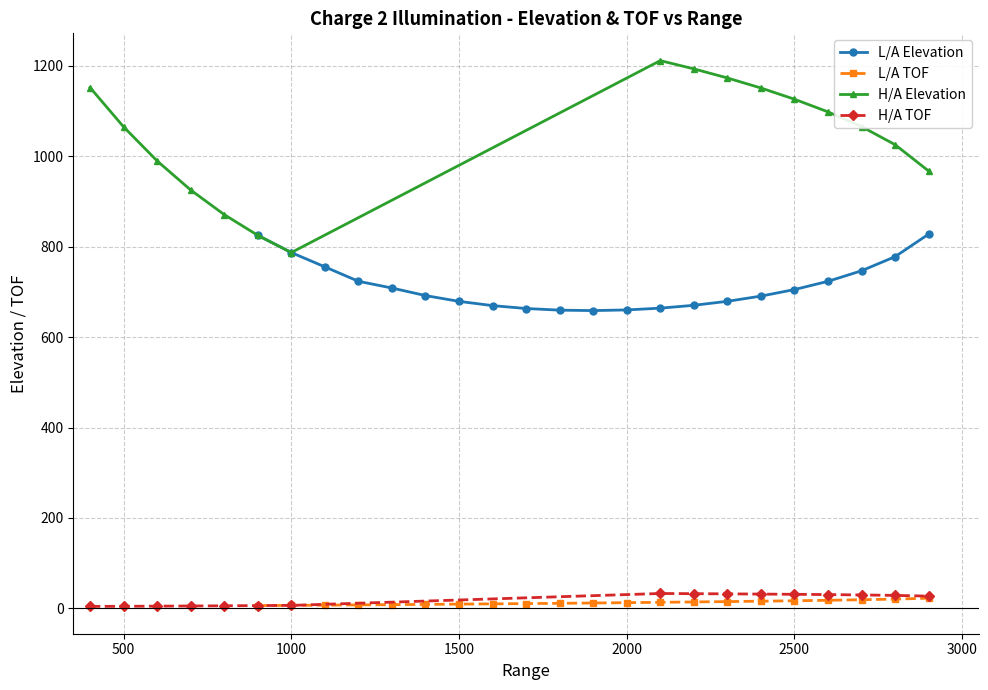

True or false: L/A TOF has a value of 17.0 at 2500.

True